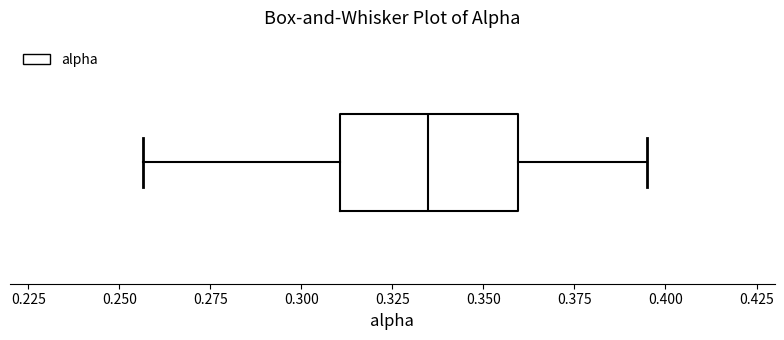

Where does the median line of the box sit on the x-axis? The values are not printed on the chart, so give them approximately, as read against the axis.

0.335